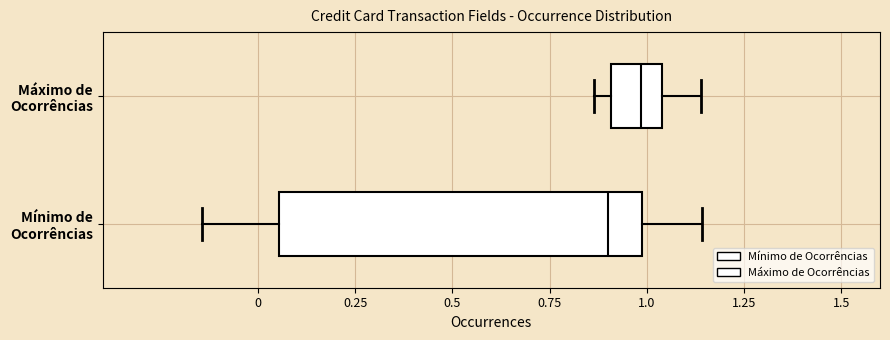

Which box is the widest, from its left edge to its right edge?

Mínimo de Ocorrências